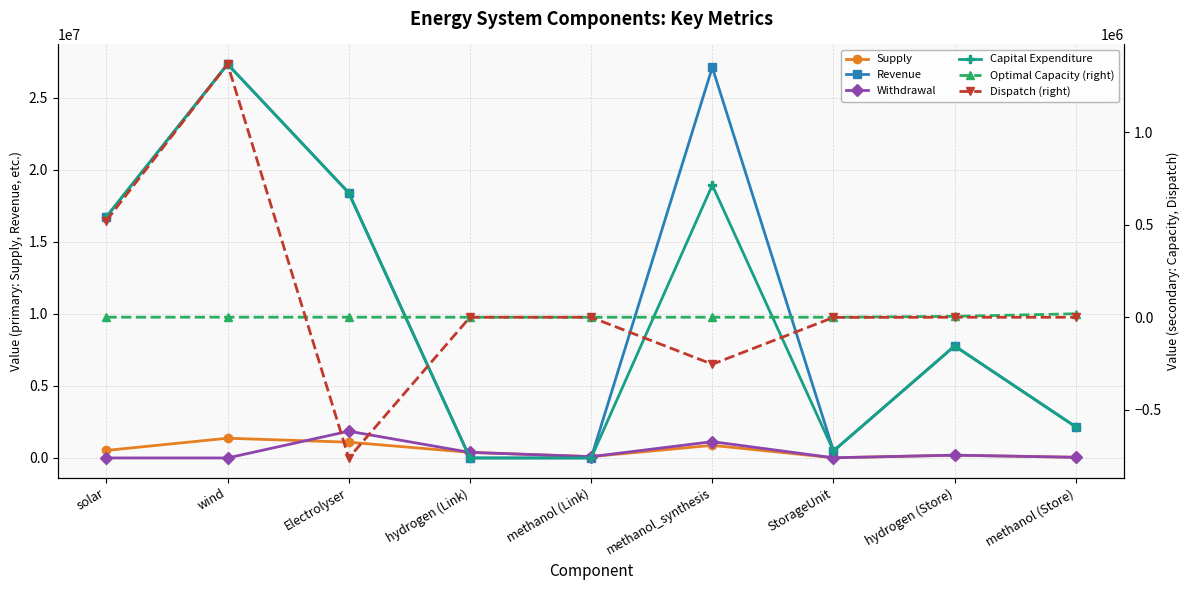

Reading left to right, extract all data points from this chart.

Supply: 522867.8	1368935.2	1095000.0	387367.8	91839.5	876000.0	11249.5	193683.9	45919.8
Revenue: 16727429.2	27315225.5	18387549.2	0.0	0.0	27091473.7	487117.1	7769266.1	2153340.5
Withdrawal: 0.0	0.0	1855932.2	387367.8	91839.5	1130040.0	12080.3	193683.9	45919.8
Capital Expenditure: 16727429.5	27315225.4	18387549.2	0.0	0.0	18922775.6	487117.1	7769266.1	2153340.5
Optimal Capacity (right): 351.4	410.8	305.5	135.1	35.2	135.1	23.7	4856.0	18900.9
Dispatch (right): 522867.8	1368935.2	-760932.2	0.0	0.0	-254040.0	-830.8	-0.0	-0.0